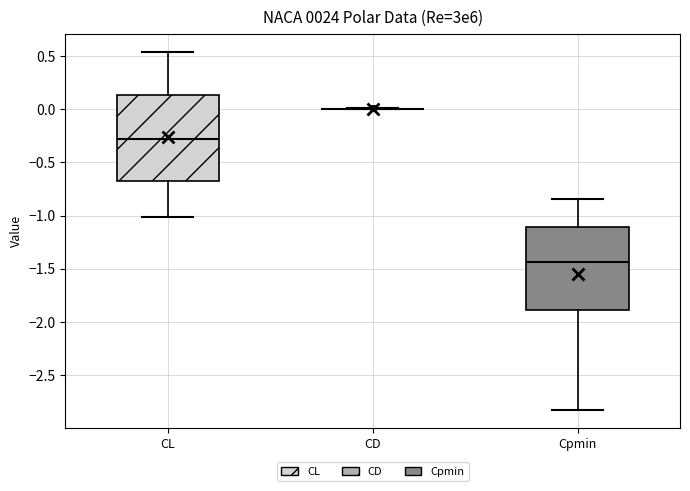

Reading left to right, transcribe this box plot: for each box, give where its median line is, the range the box spans, and where its two whiskers end, as read against the y-axis. The values are not printed on the chart, so give them approximately, as read against the axis.

CL: median -0.25, box -0.65 to 0.15, whiskers -1.00 to 0.55
CD: box collapsed to a line at 0.00, whiskers 0.00 to 0.00
Cpmin: median -1.45, box -1.90 to -1.10, whiskers -2.85 to -0.85